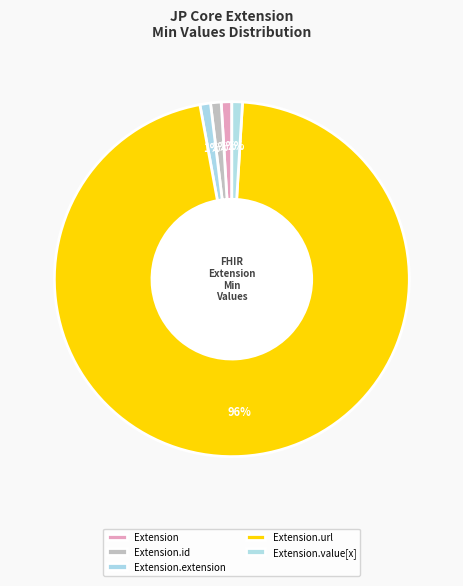

Which slice represents more than half of the pie?

Extension.url